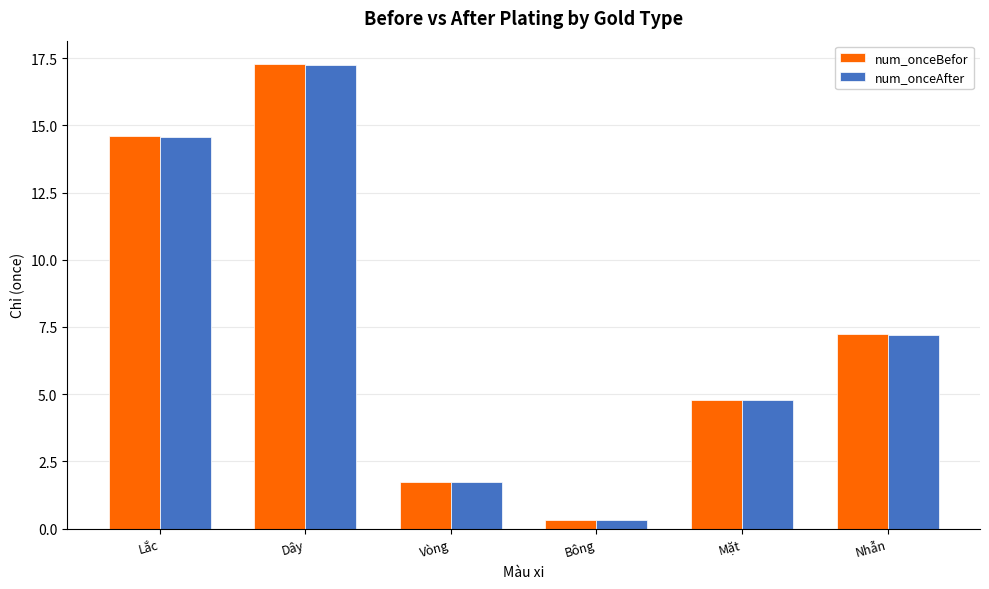

What is the label of the 5th bar from the left?

Mặt